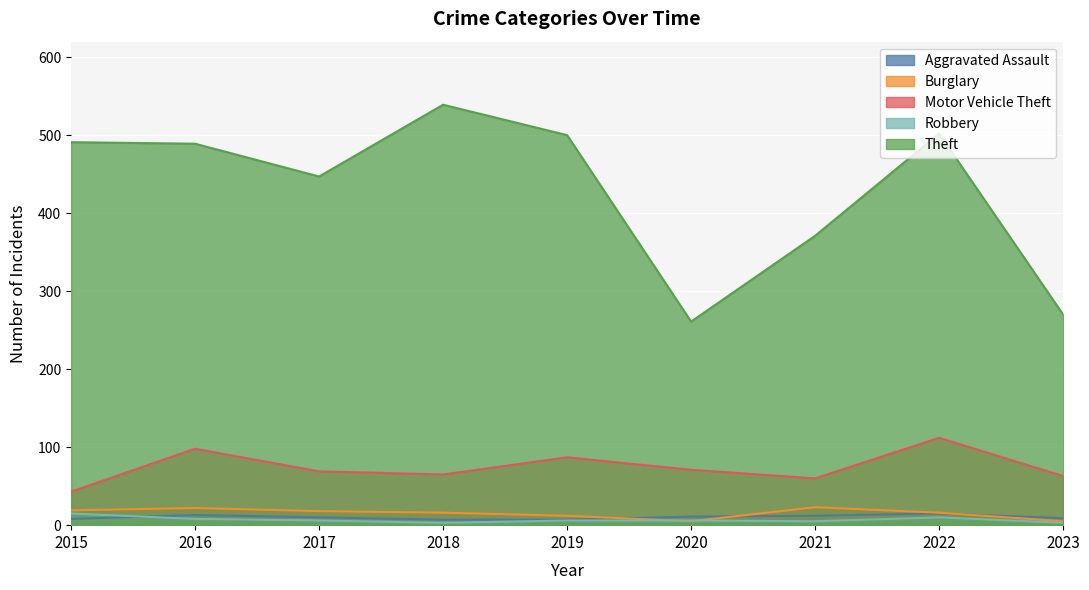

The Robbery series shows 3 at 2018. True or false?

True